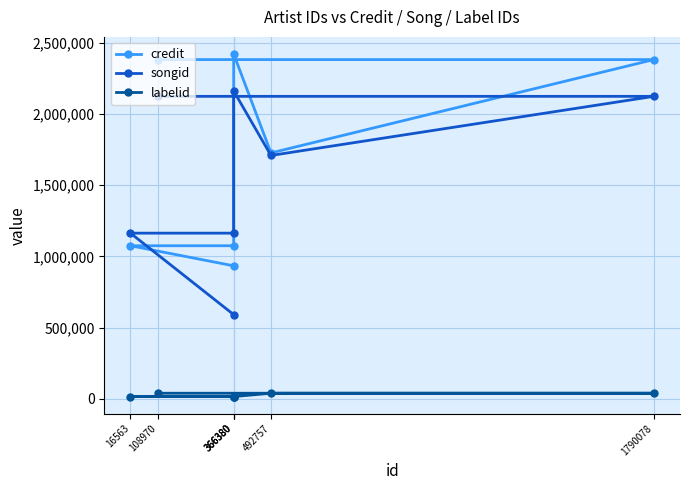

What is the approximate value of songid at 1790078, to the nearest 100?

2124700